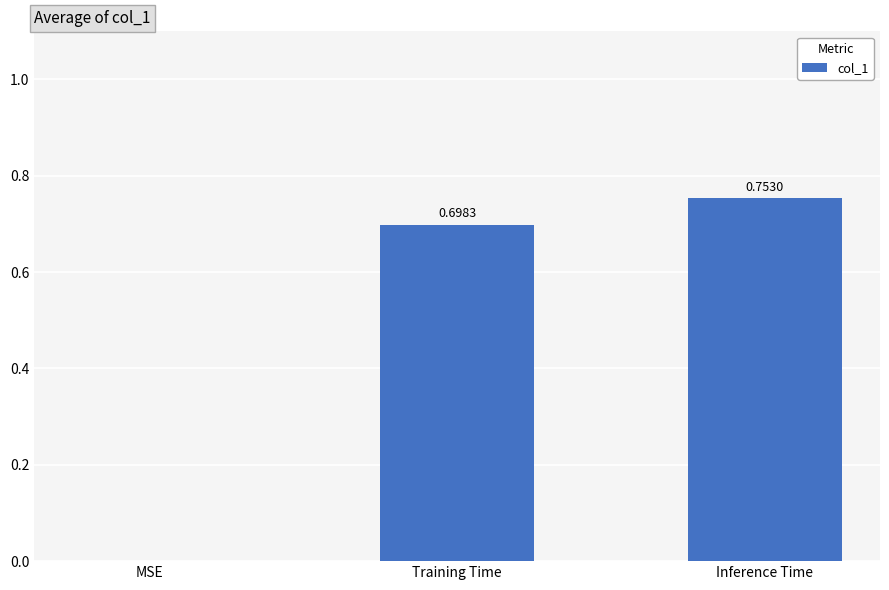

Is it true that the value at Inference Time is 0.4?

False